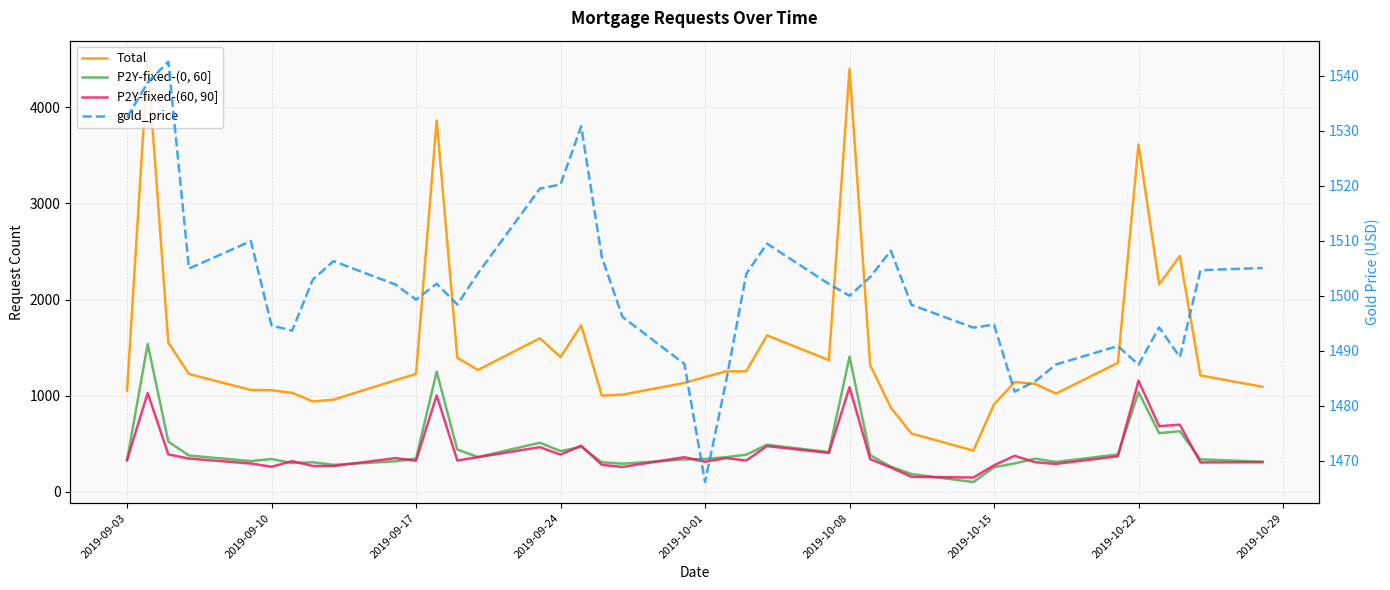

Which series ends up on top after the final intersection of gold_price and Total?

gold_price